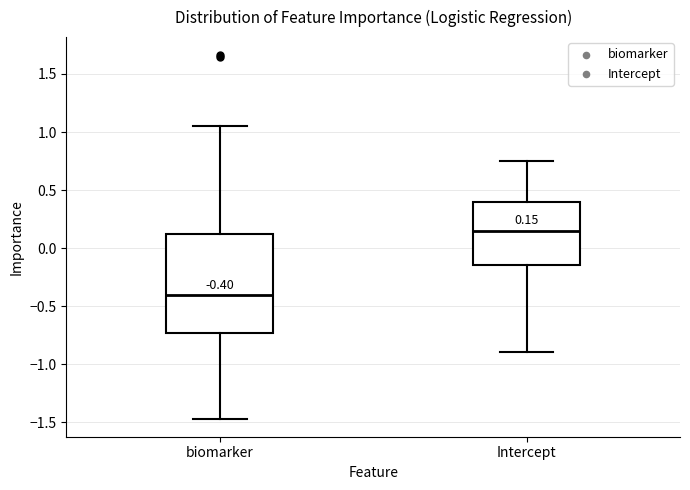

Comparing the boxes themselves (not the whiskers), which one is the tallest?

biomarker